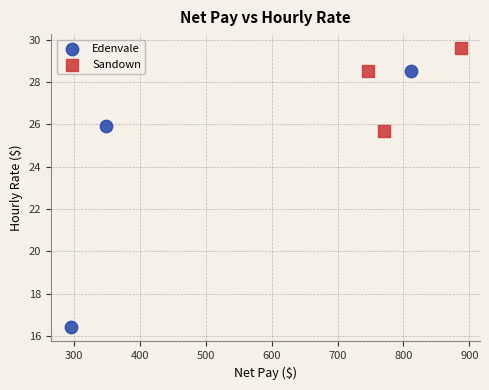

Which series has the largest Y range (max minus min)?

Edenvale